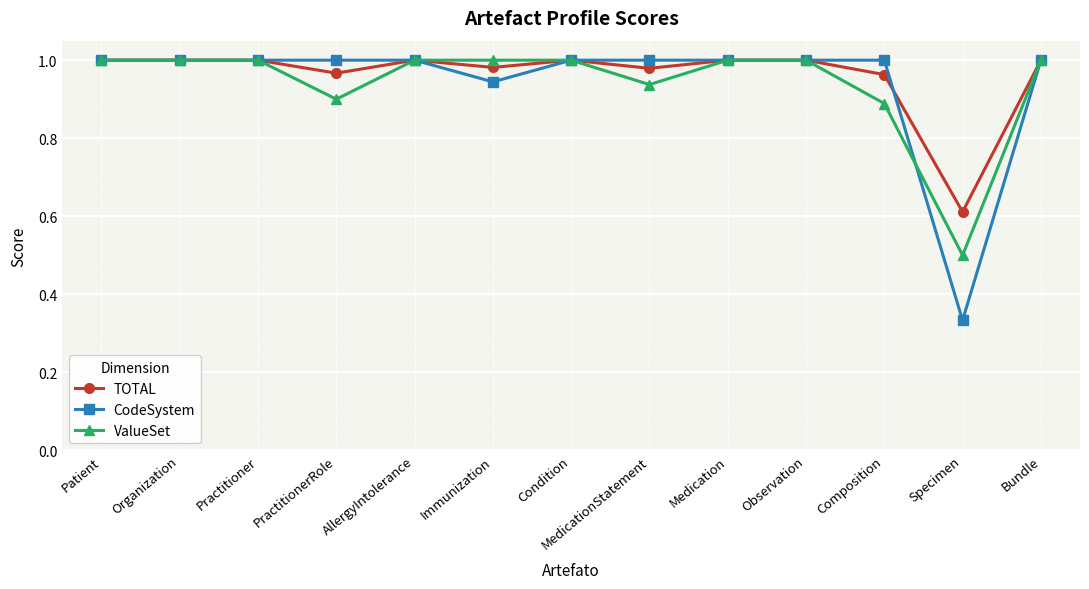

At which label is CodeSystem closest to 0?

Specimen